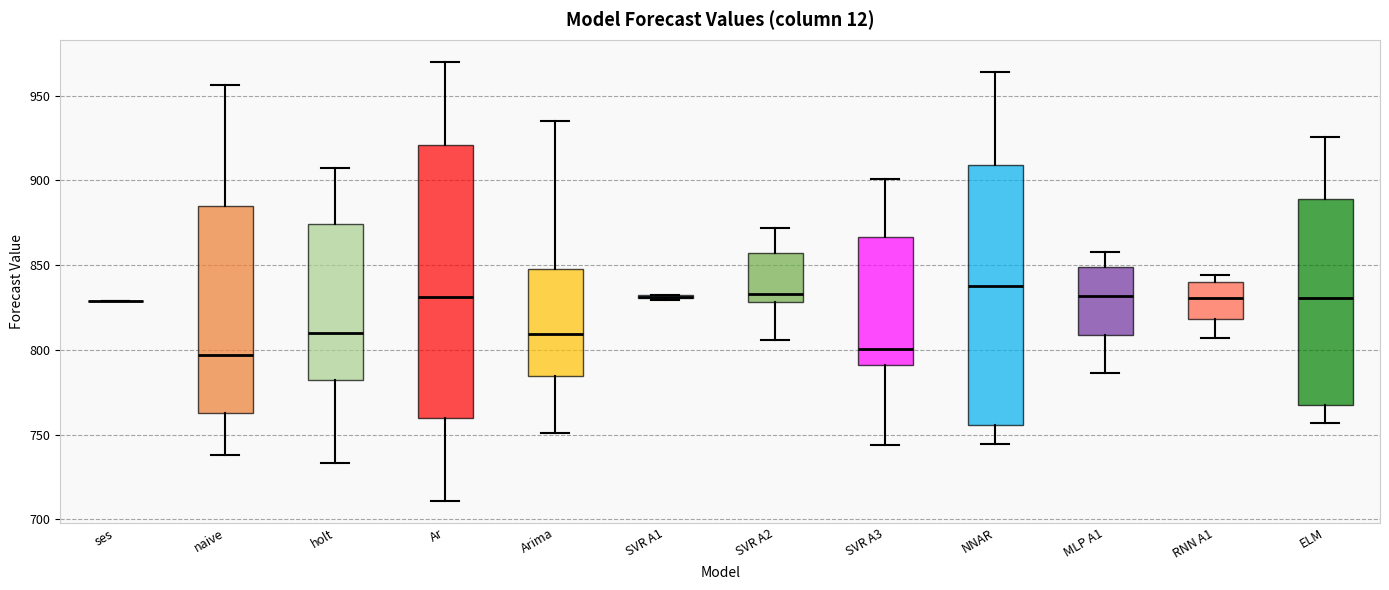

Where does the upper whisker of the box for naive end on the y-axis? The values are not printed on the chart, so give them approximately, as read against the axis.

955